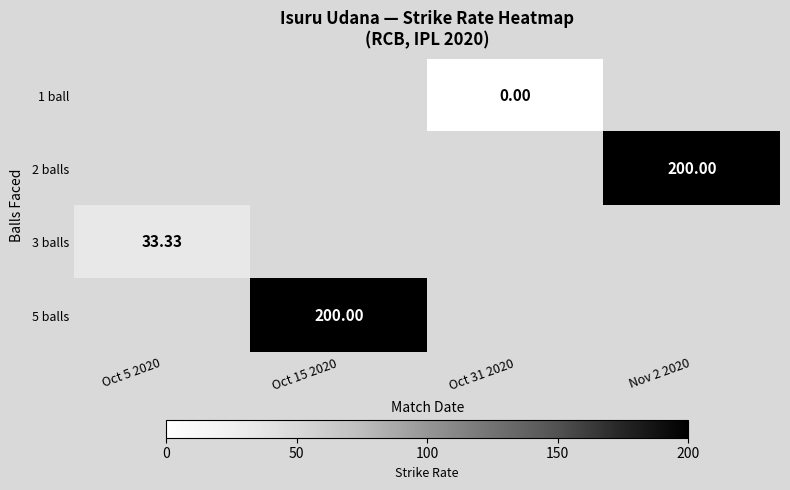

List the labels in order of 2 balls value, smallest first.

Oct 5 2020, Oct 15 2020, Oct 31 2020, Nov 2 2020